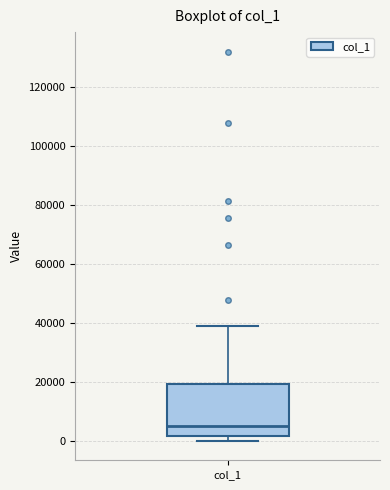

Where is the upper edge of the box for col_1 on the y-axis? The values are not printed on the chart, so give them approximately, as read against the axis.

20000